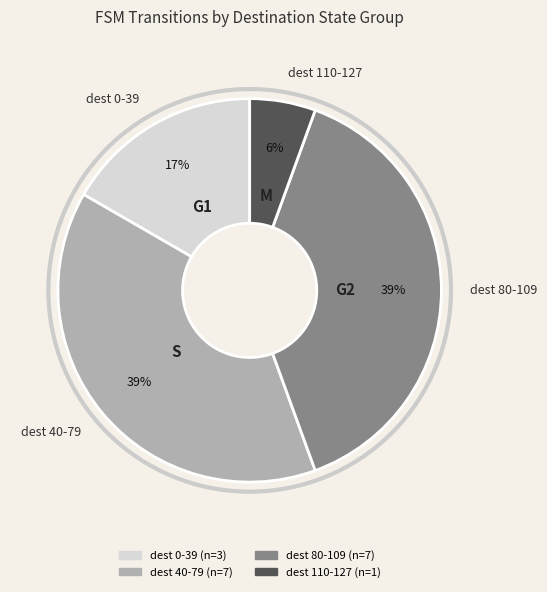

What is the smallest slice in the pie chart?

dest 110-127